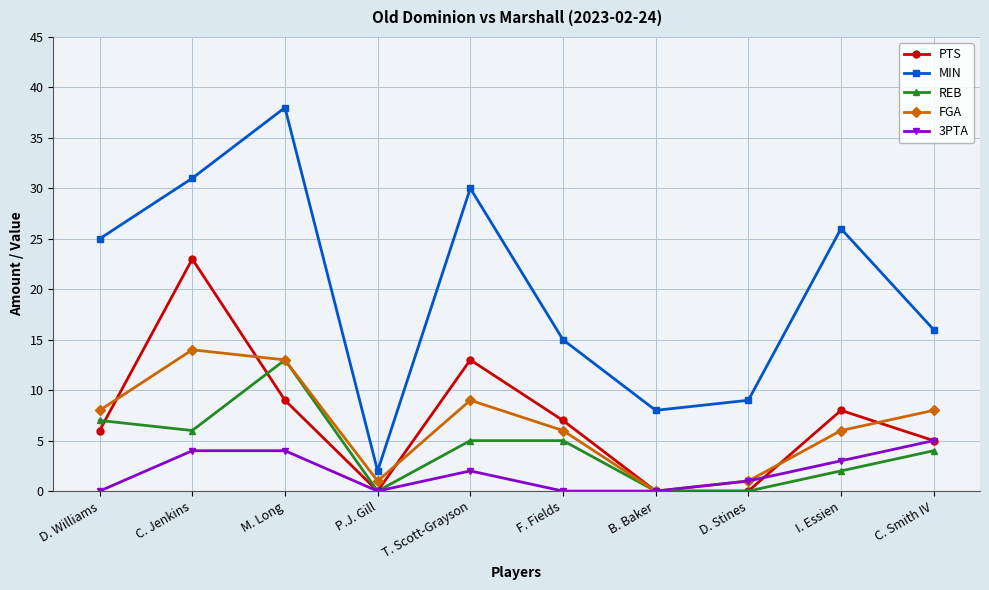

True or false: PTS has more than 0 interior local peaks.

True